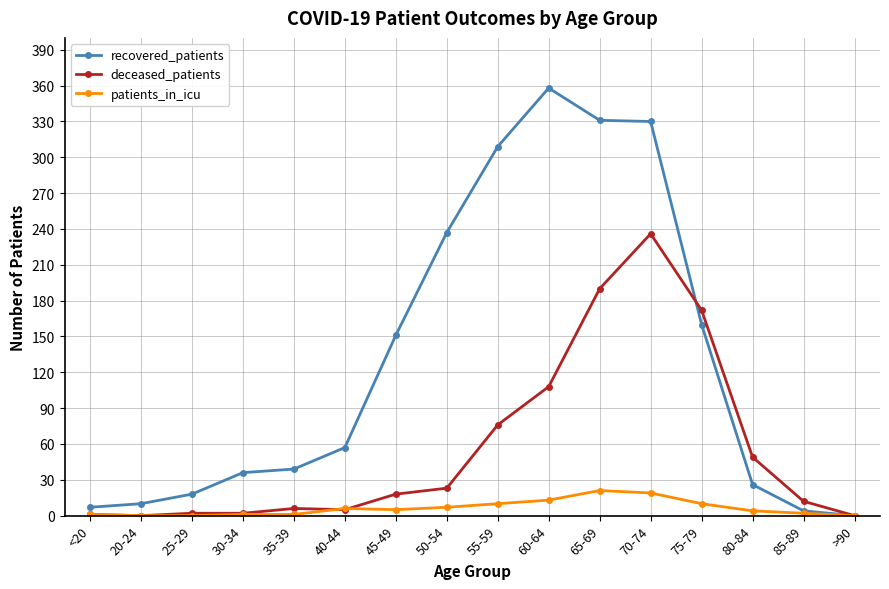

What is the label of the 11th point from the left?

65-69